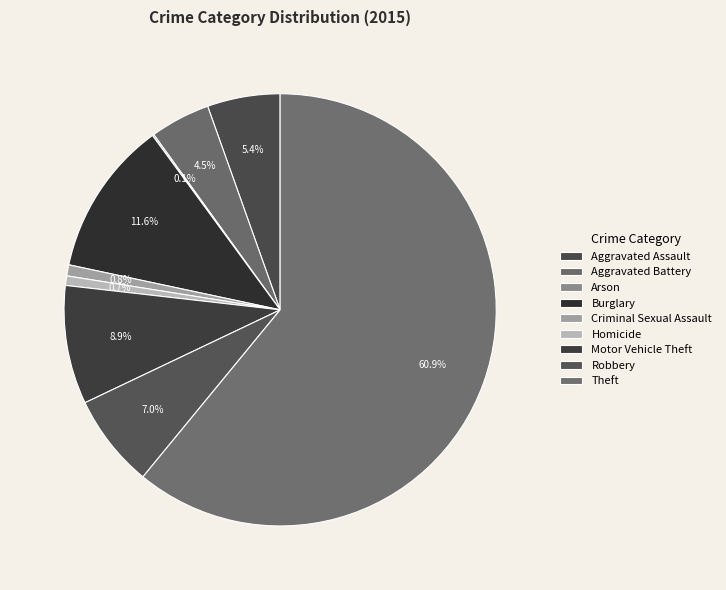

True or false: Aggravated Battery accounts for 4% of the total.

True